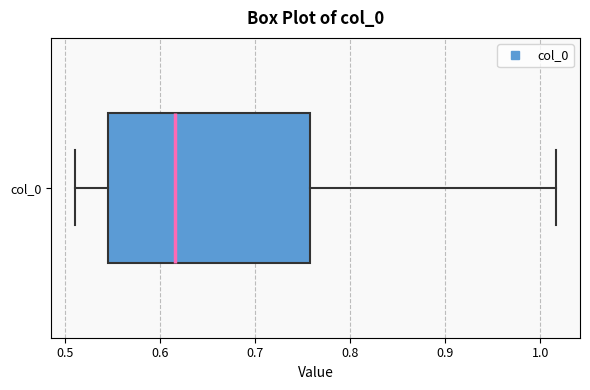

Read this box plot against the x-axis: the position of the median line, the range covered by the box, and the ends of both whiskers. The values are not printed on the chart, so give them approximately, as read against the axis.

median 0.62, box 0.54 to 0.76, whiskers 0.51 to 1.02